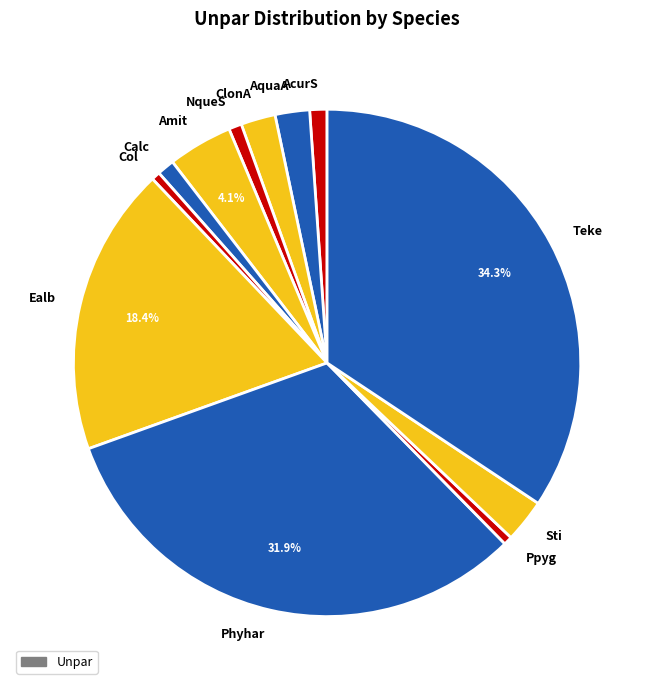

True or false: Calc accounts for 1% of the total.

True